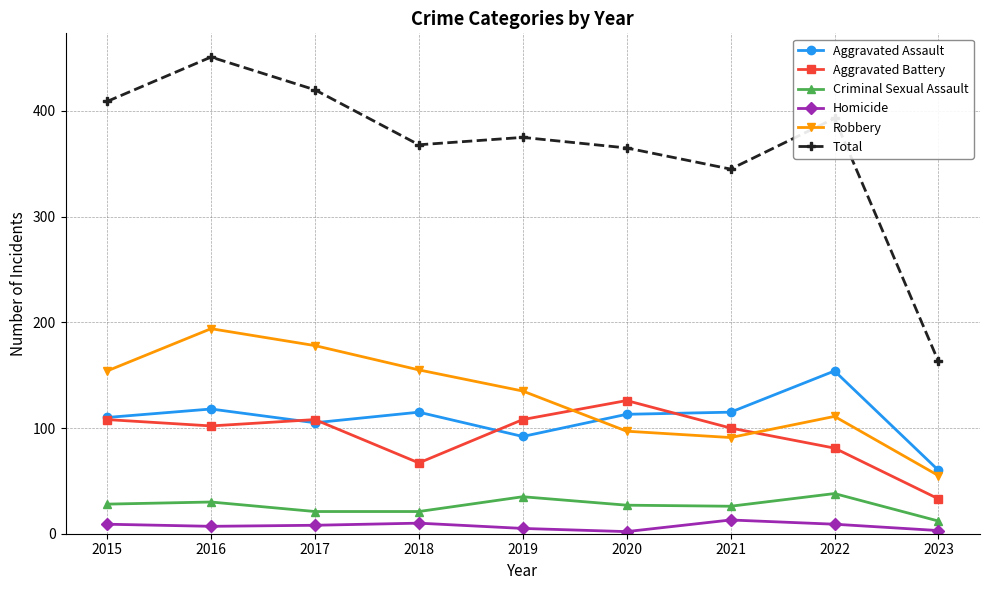

What is the value of the Robbery point at the 2nd from the left?

194